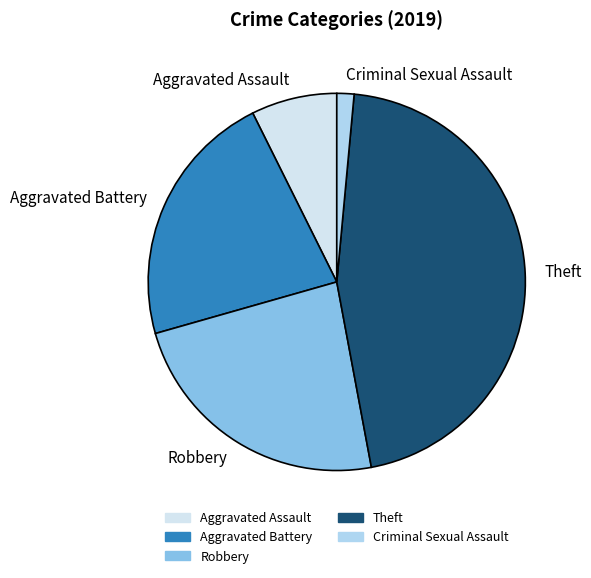

Do Theft and Aggravated Battery together represent more than half of the pie?

Yes